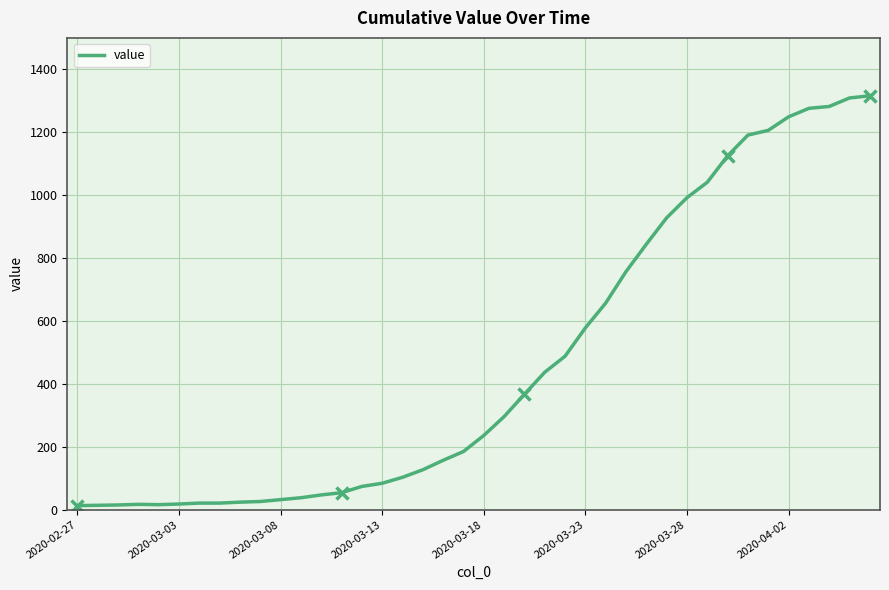

How many values are below 236?

20